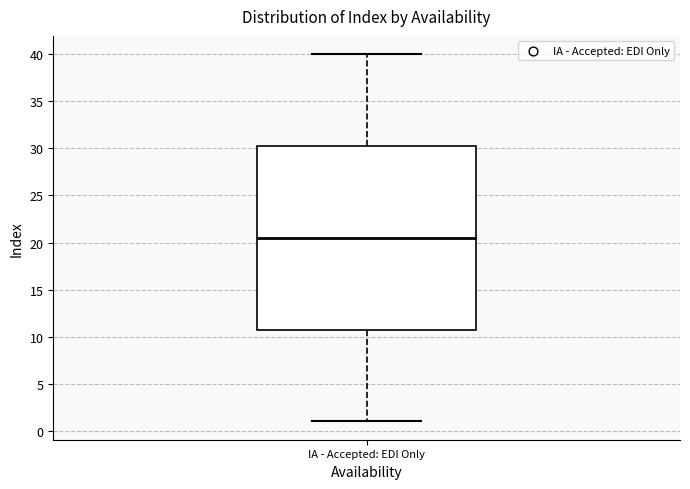

Read this box plot against the y-axis: the position of the median line, the range covered by the box, and the ends of both whiskers. The values are not printed on the chart, so give them approximately, as read against the axis.

median 20.5, box 11.0 to 30.5, whiskers 1.0 to 40.0